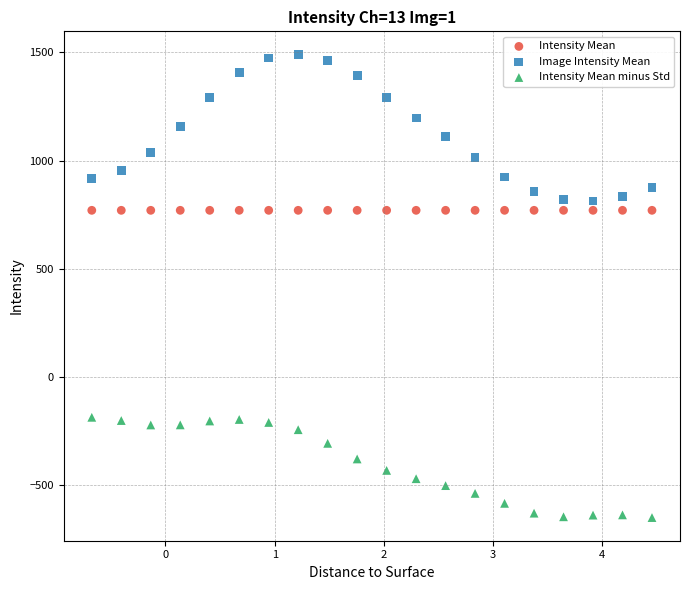

Which series contains the highest Y value?

Image Intensity Mean